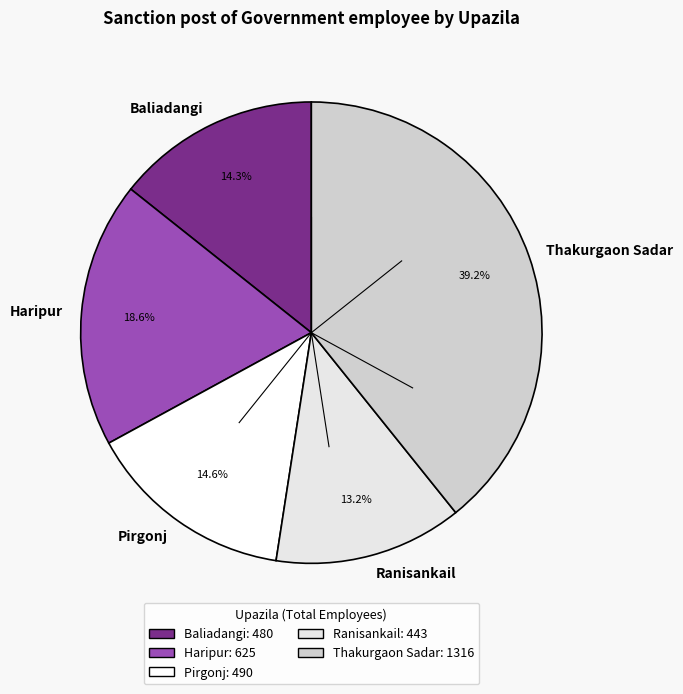

How many slices are in this pie chart?

5